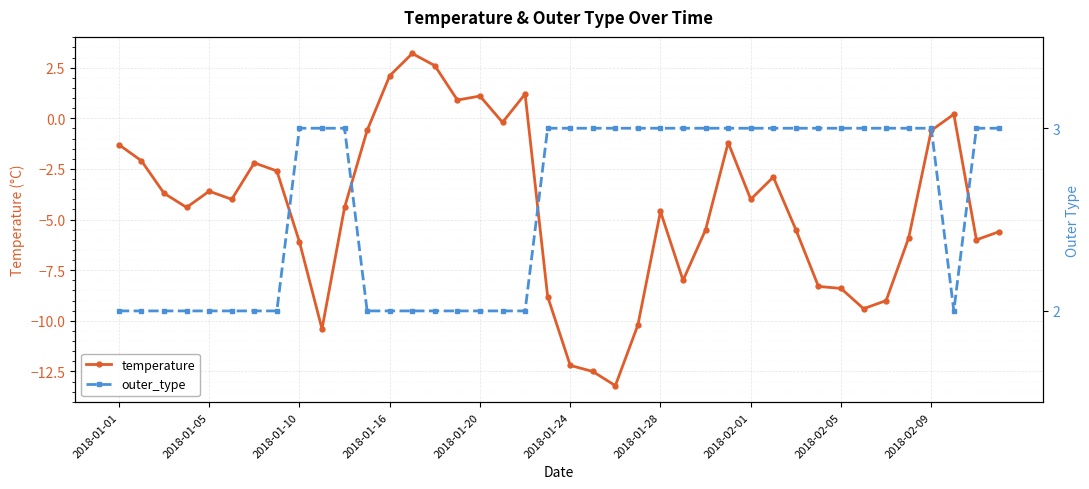

At which category does temperature reach its first local peak?

2018-01-05